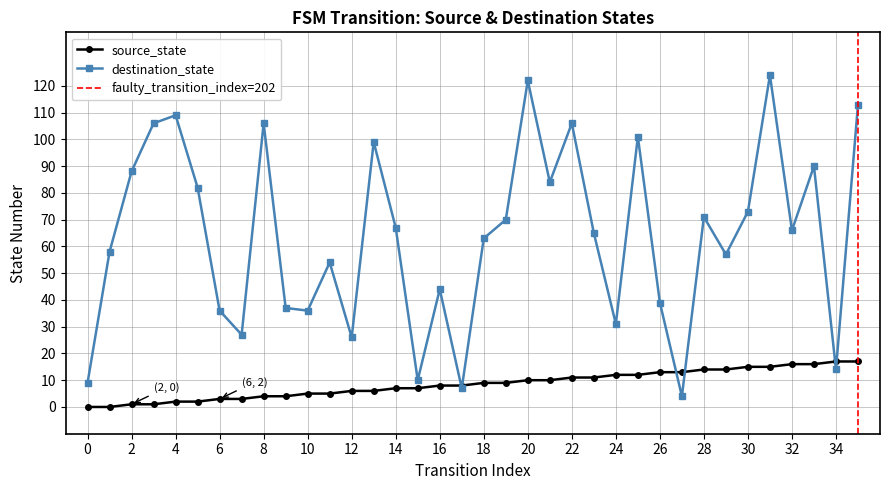

What is the difference between the maximum and second lowest values in the destination_state series?

117